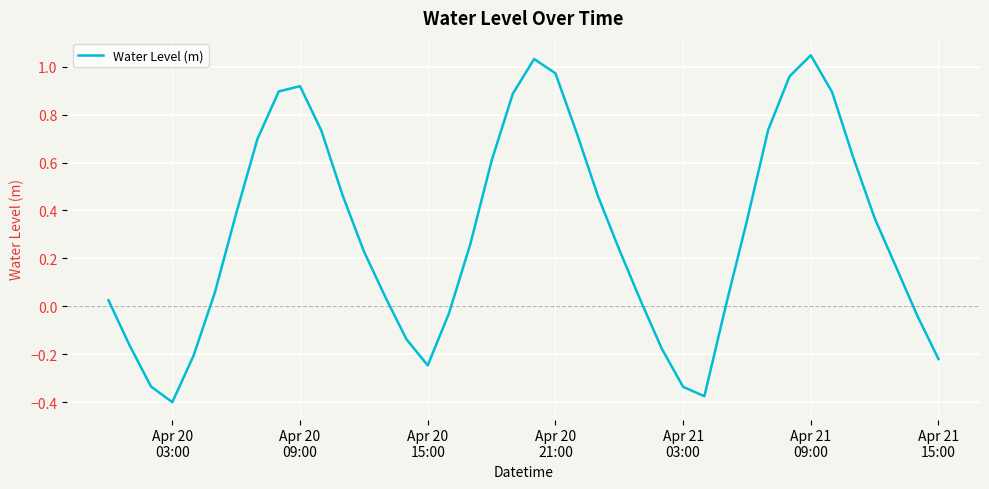

Reading left to right, list all the values displayed in this chart.

0.0	-0.2	-0.3	-0.4	-0.2	0.1	0.4	0.7	0.9	0.9	0.7	0.5	0.2	0.0	-0.1	-0.2	-0.0	0.3	0.6	0.9	1.0	1.0	0.7	0.5	0.2	0.0	-0.2	-0.3	-0.4	-0.0	0.4	0.7	1.0	1.0	0.9	0.6	0.4	0.2	-0.0	-0.2